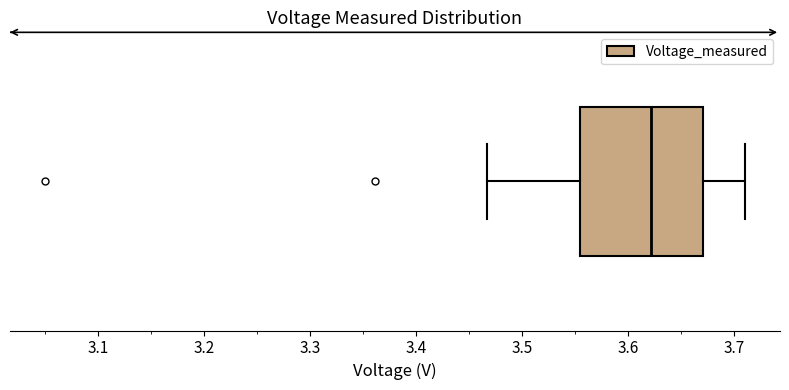

Where is the right edge of the box on the x-axis? The values are not printed on the chart, so give them approximately, as read against the axis.

3.67